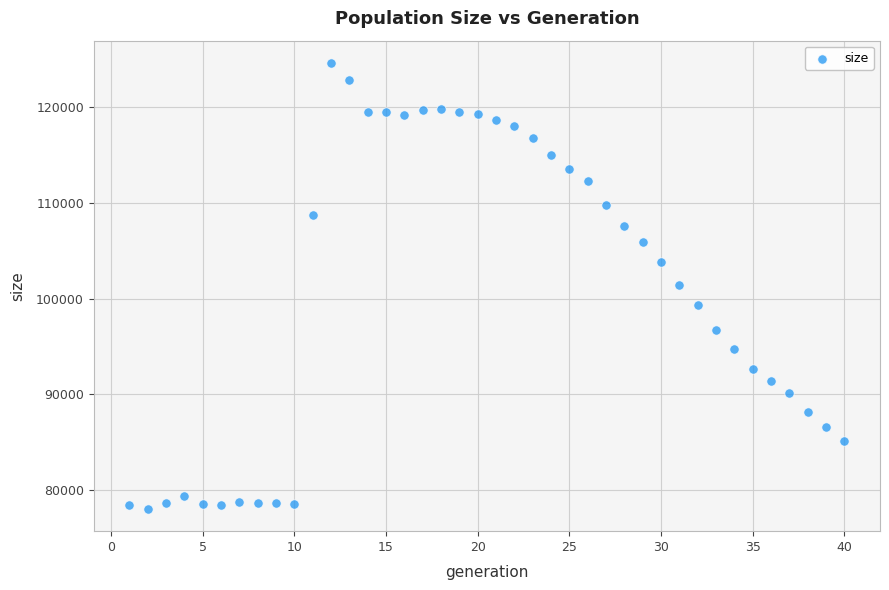

What is the range of X values (max minus min)?

39